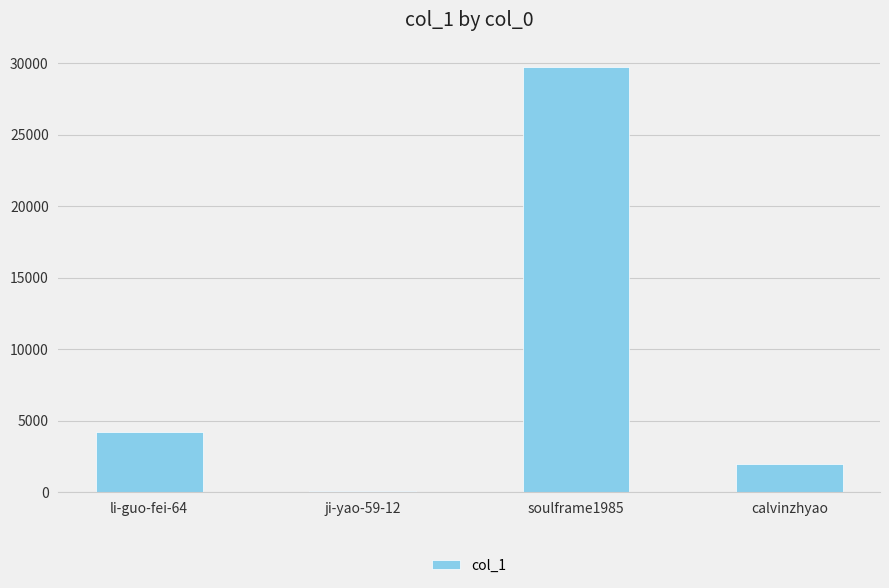

Read the value at calvinzhyao.

1970